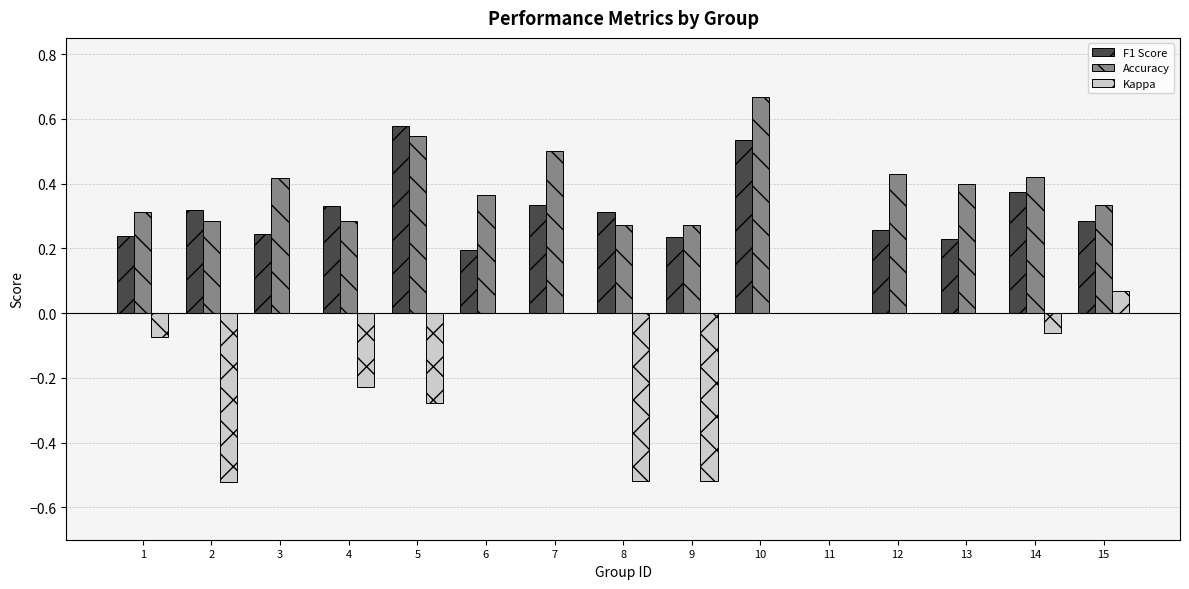

Is it true that F1 Score equals 0.1 at 7?

False